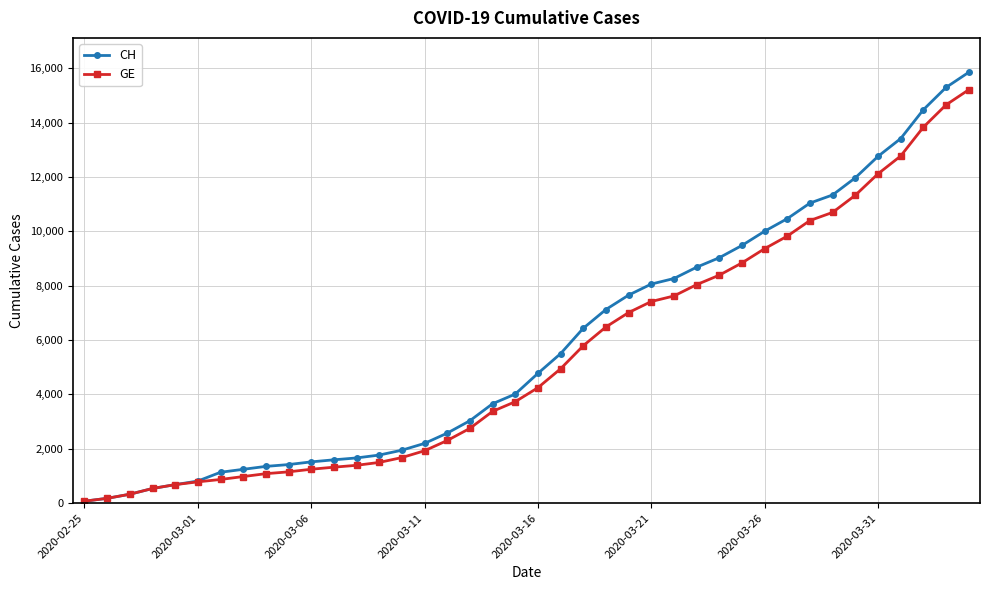

What are all the series names shown in the legend?

CH, GE